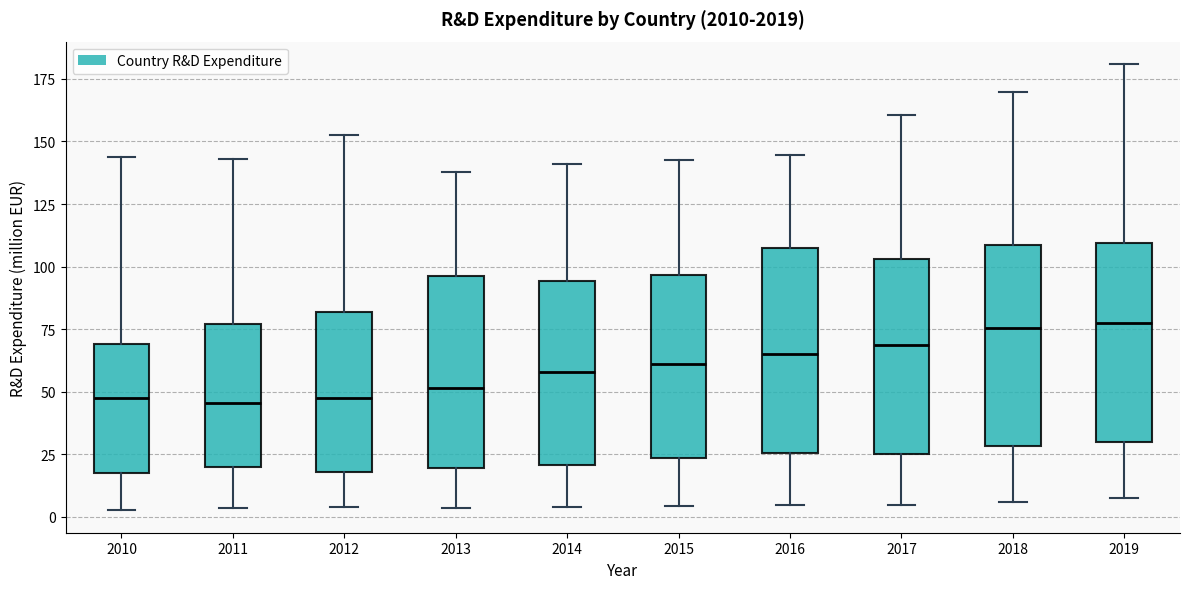

Where is the lower edge of the box at x = 2014 on the y-axis? The values are not printed on the chart, so give them approximately, as read against the axis.

20